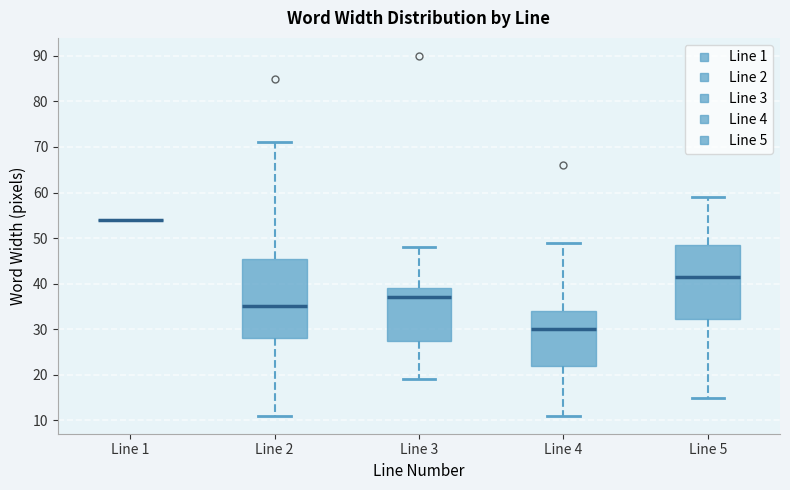

Reading left to right, transcribe this box plot: for each box, give where its median line is, the range the box spans, and where its two whiskers end, as read against the y-axis. The values are not printed on the chart, so give them approximately, as read against the axis.

Line 1: box collapsed to a line at 54, whiskers 54 to 54
Line 2: median 35, box 28 to 46, whiskers 11 to 71
Line 3: median 37, box 28 to 39, whiskers 19 to 48
Line 4: median 30, box 22 to 34, whiskers 11 to 49
Line 5: median 42, box 32 to 49, whiskers 15 to 59